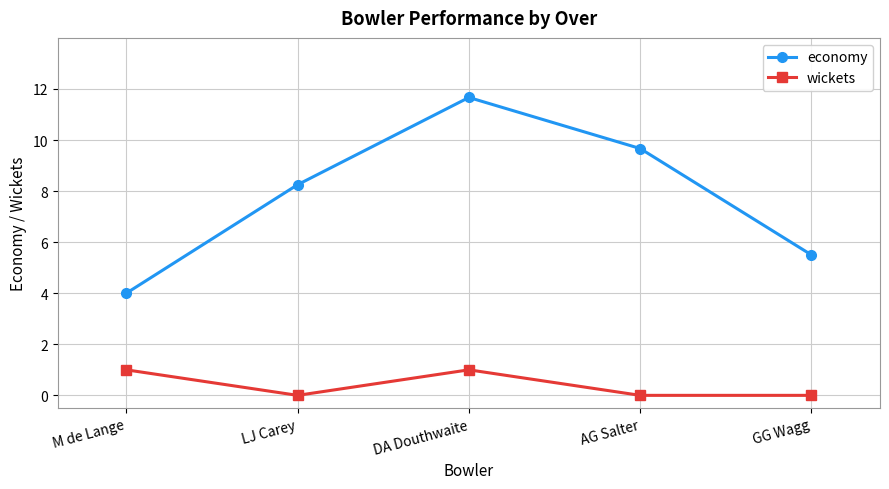

Between M de Lange and GG Wagg, which series saw the biggest shift?

economy